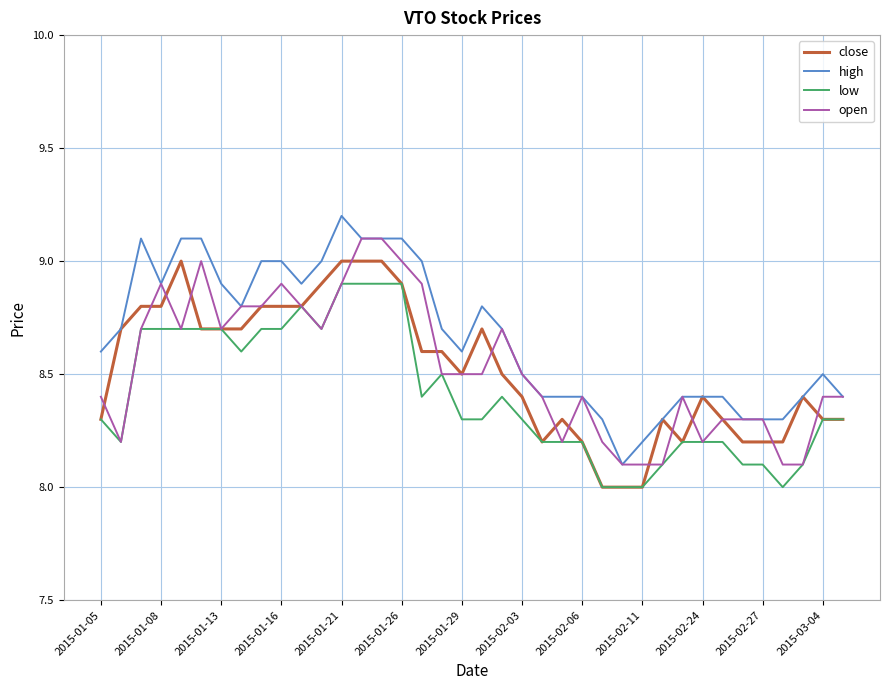

What is the maximum value for close?

9.0